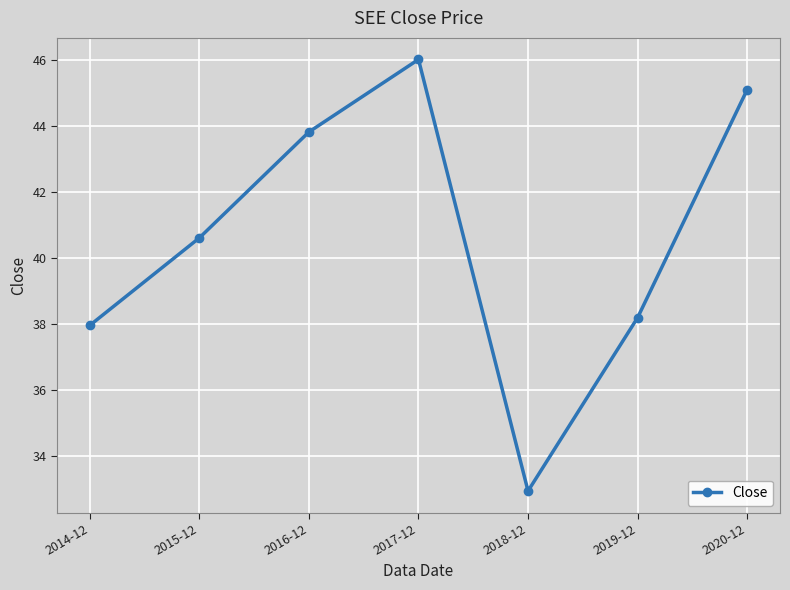

At which label is the value closest to 39?

2019-12